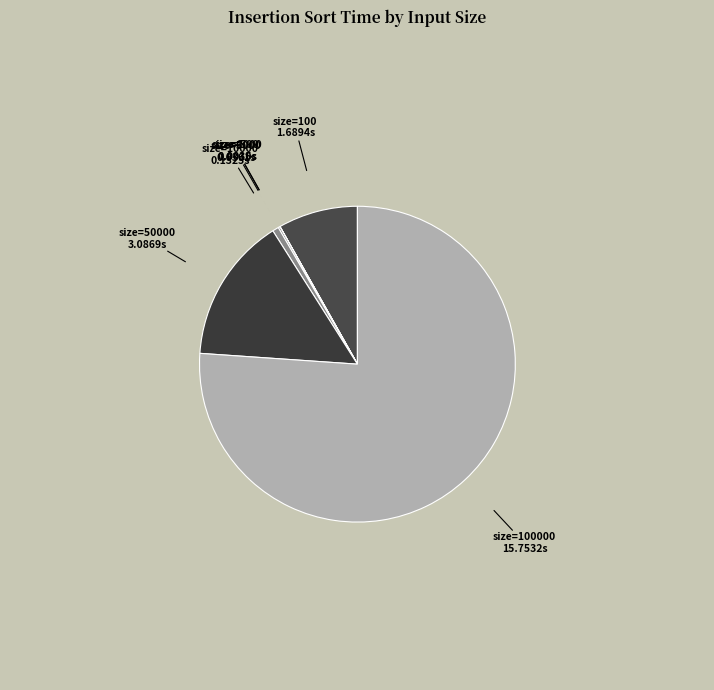

Count the number of slices in the pie.

7